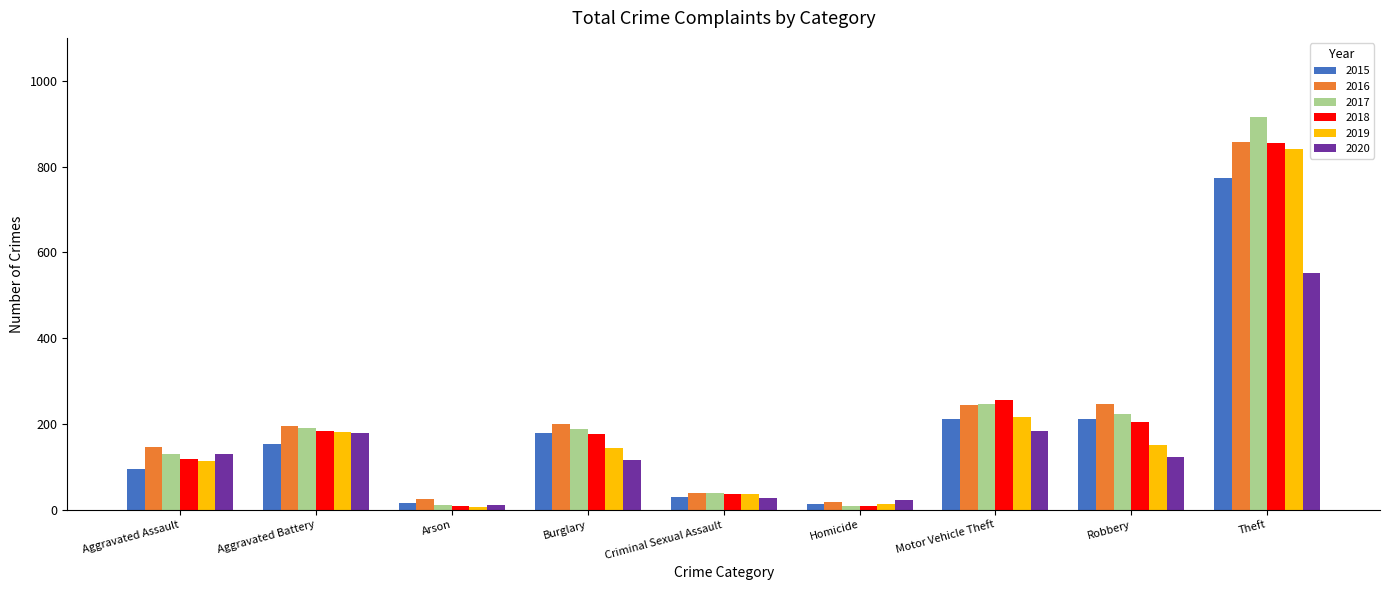

At which category does the chart reach its peak across all series?

Theft